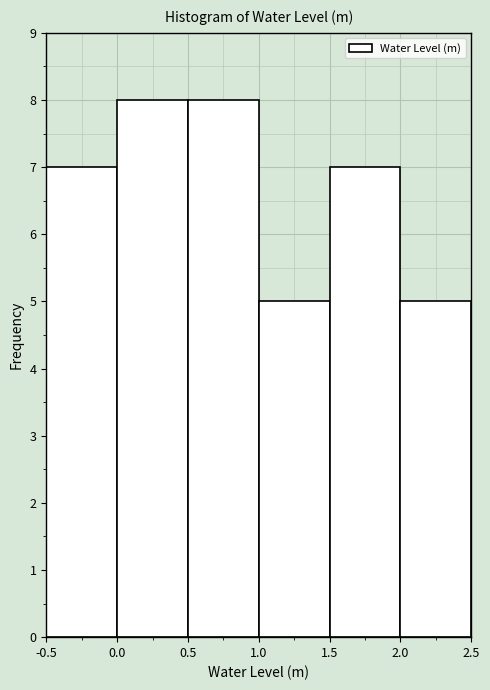

What is the height of the bar covering 1.5 to 2.0 on the x-axis? The values are not printed on the chart, so give them approximately, as read against the axis.

7